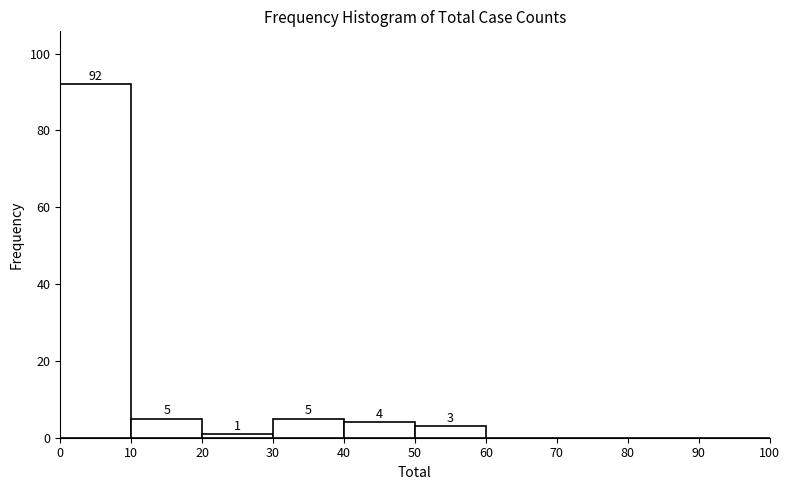

Which range on the x-axis has the tallest bar?

0 to 10